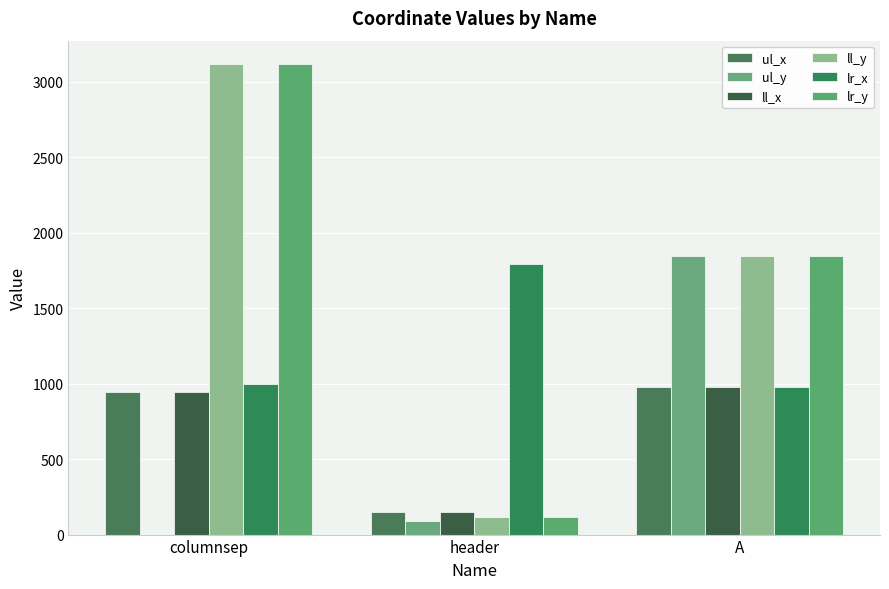

Which has a higher value, A or header?

A